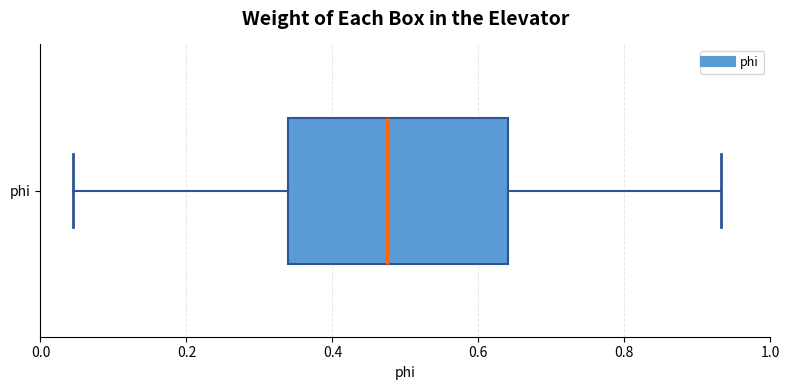

Transcribe this box plot: give where the median line is, the range the box spans, and where the two whiskers end, as read against the x-axis. The values are not printed on the chart, so give them approximately, as read against the axis.

median 0.48, box 0.34 to 0.64, whiskers 0.04 to 0.94